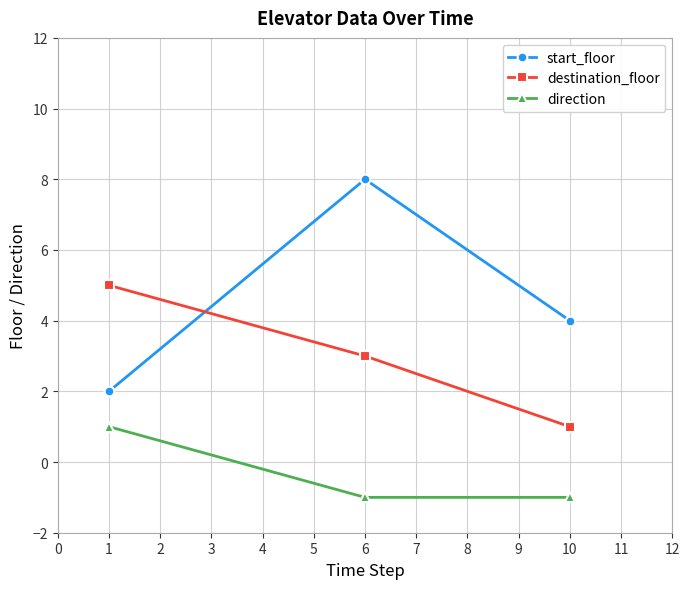

Is it true that start_floor equals 14 at 1?

False